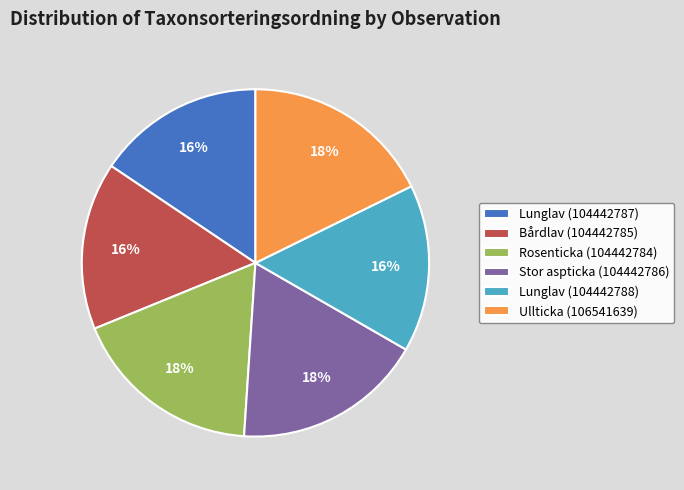

Does any single category account for the majority?

No